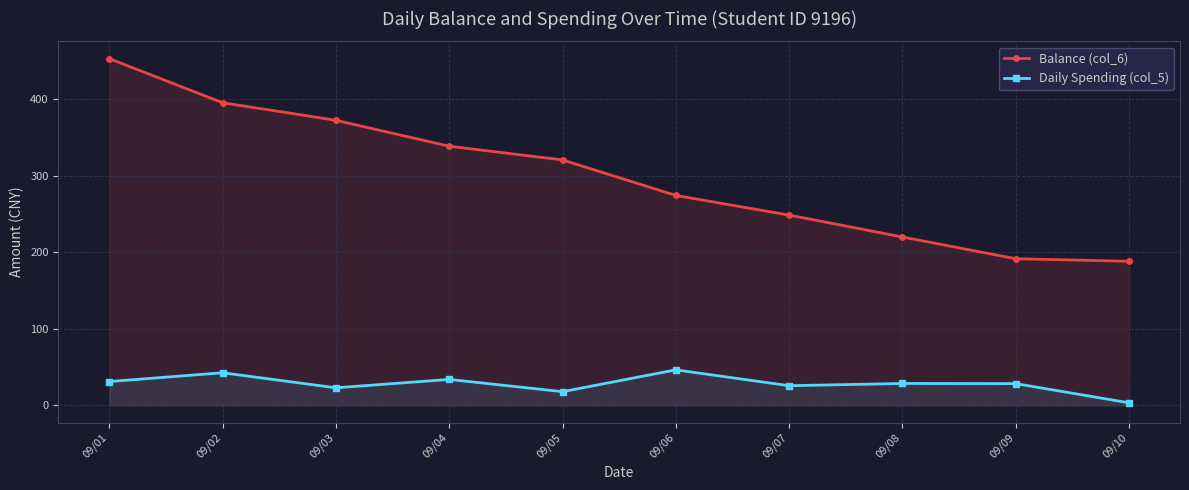

Count the number of categories in the chart.

10